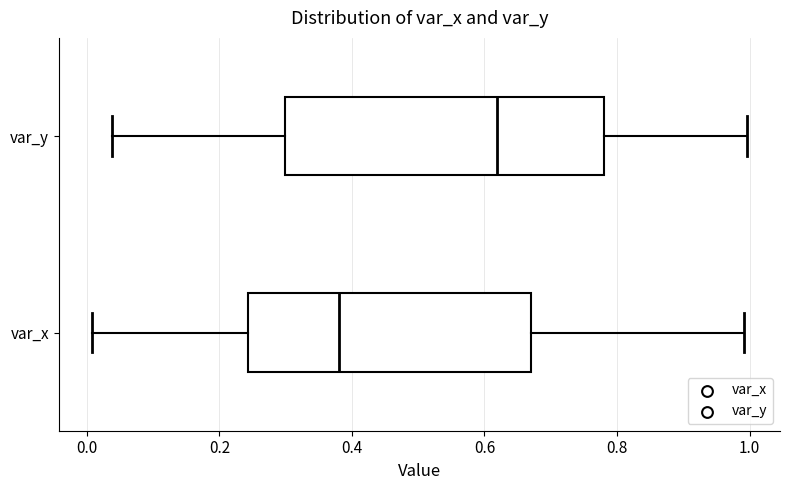

Which box's median line is the furthest to the left?

var_x